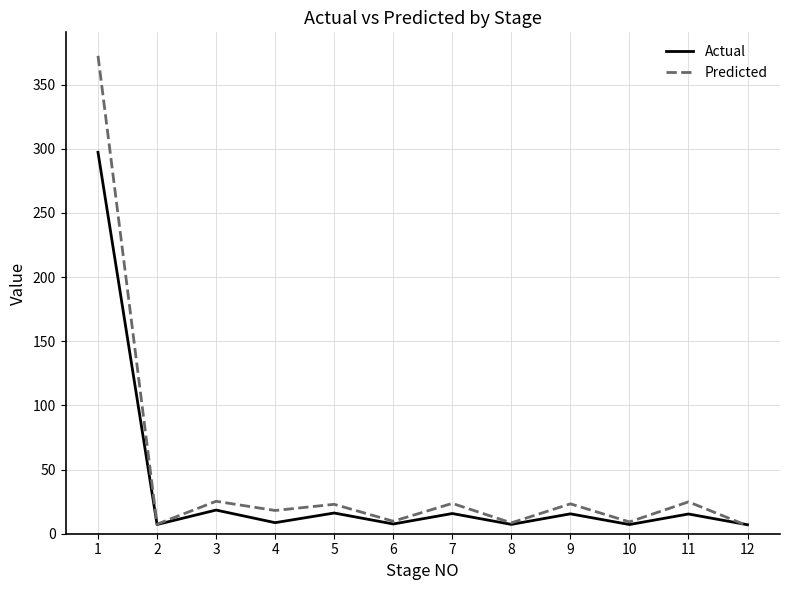

Which series has the widest spread of values?

Predicted